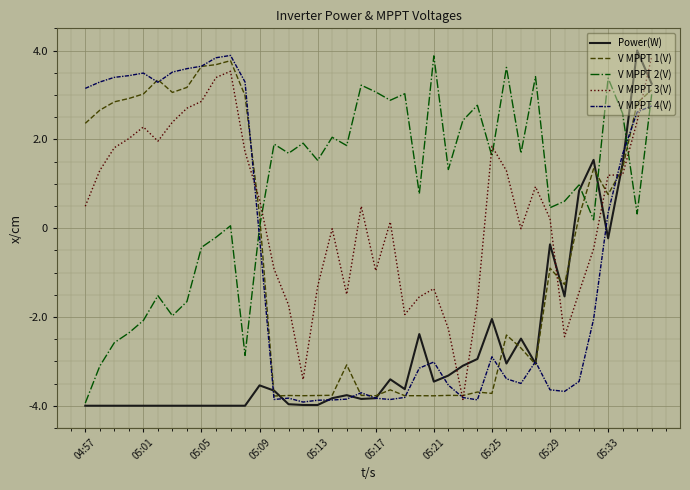

Which series has the largest total across all categories?

V MPPT 2(V)